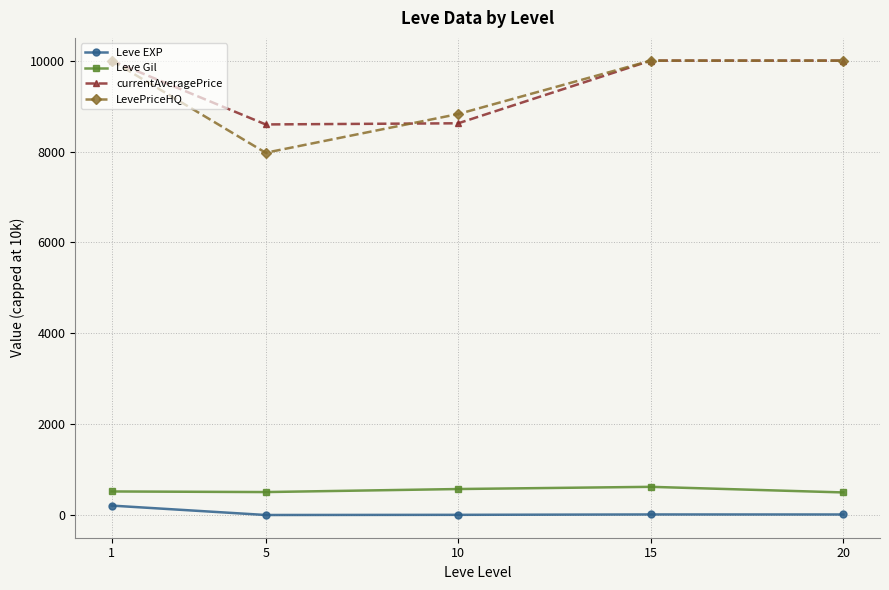

At which category does LevePriceHQ reach its first local valley?

5